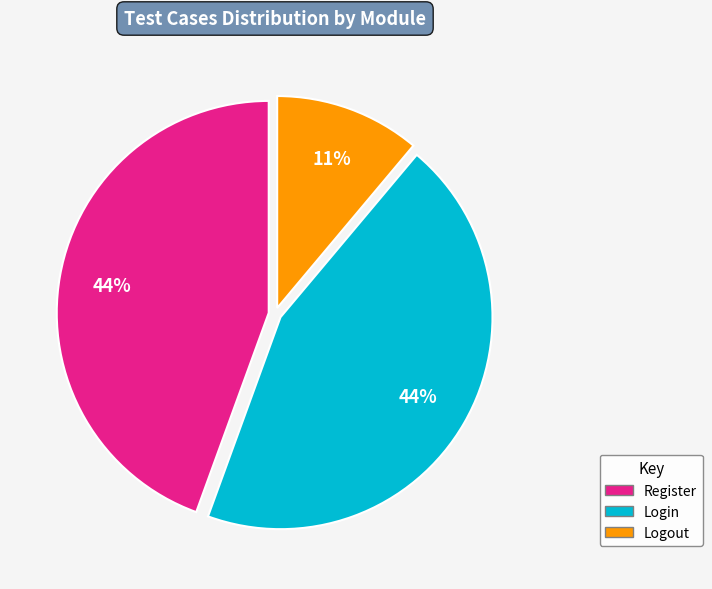

What is the smallest slice in the pie chart?

Logout